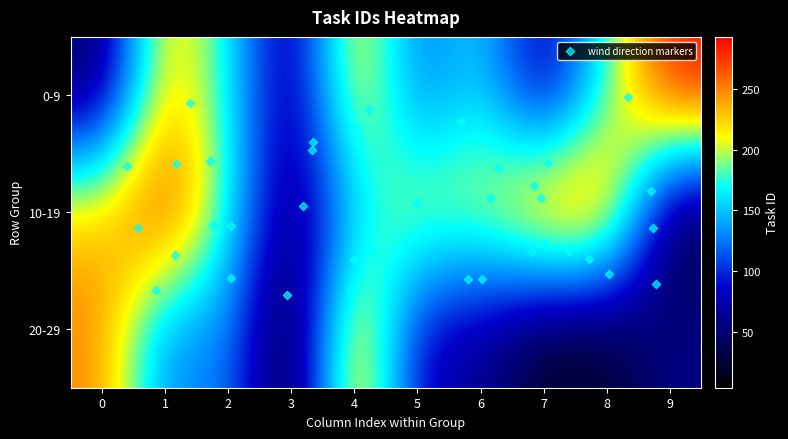

Is it true that 10-19 equals 446 at 8?

False